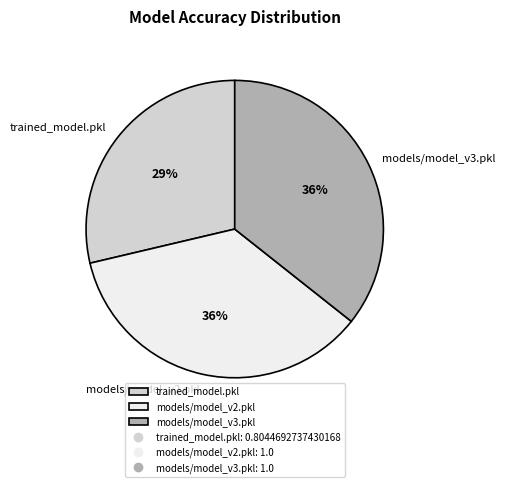

Combined, do models/model_v3.pkl and trained_model.pkl account for over 50%?

Yes